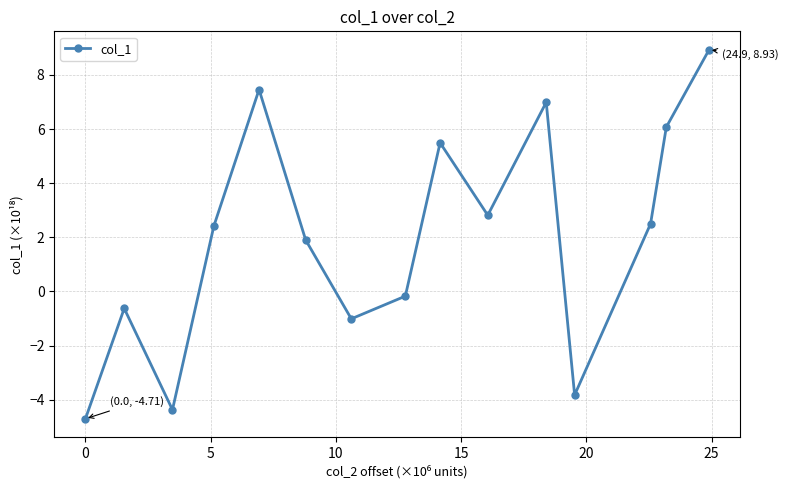

Count the number of categories in the chart.

15